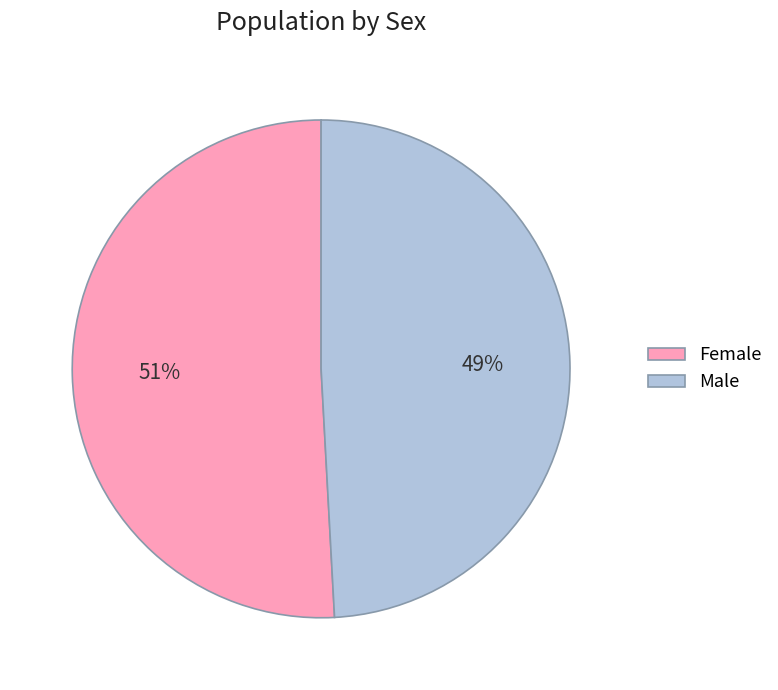

Between Male and Female, which is larger?

Female